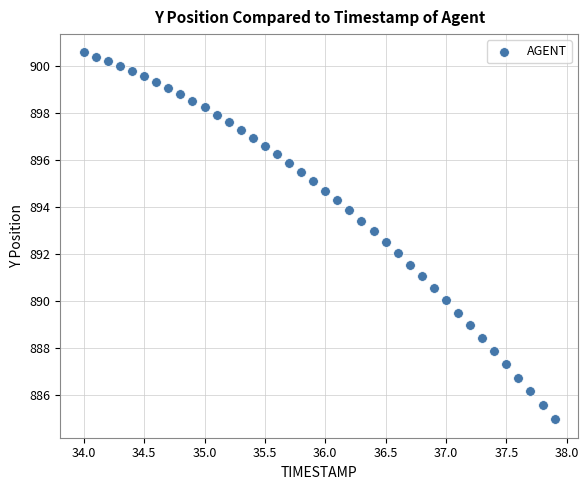

What is the range of Y values (max minus min)?

15.6